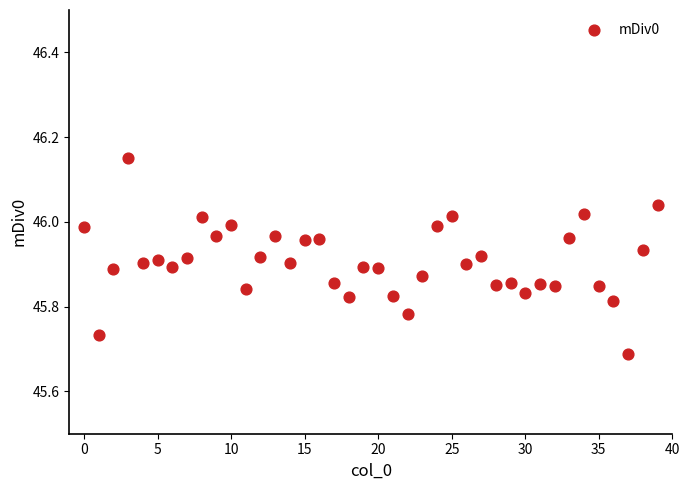

What is the range of Y values (max minus min)?

0.5